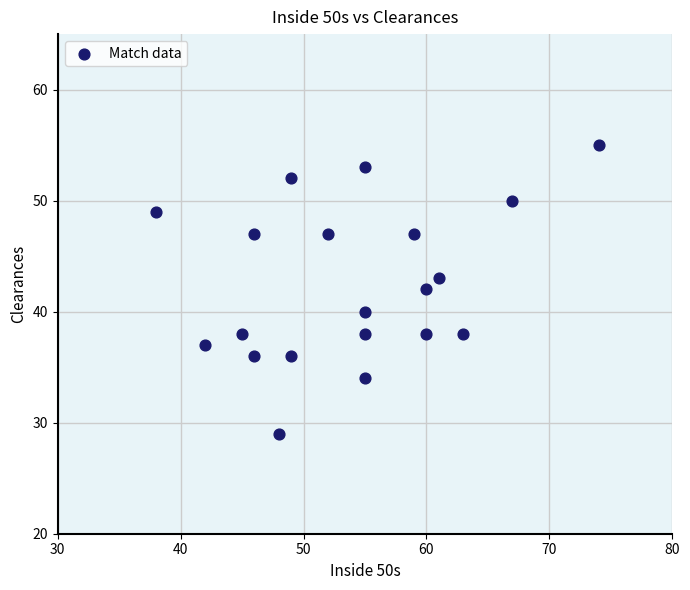

What is the range of X values (max minus min)?

36